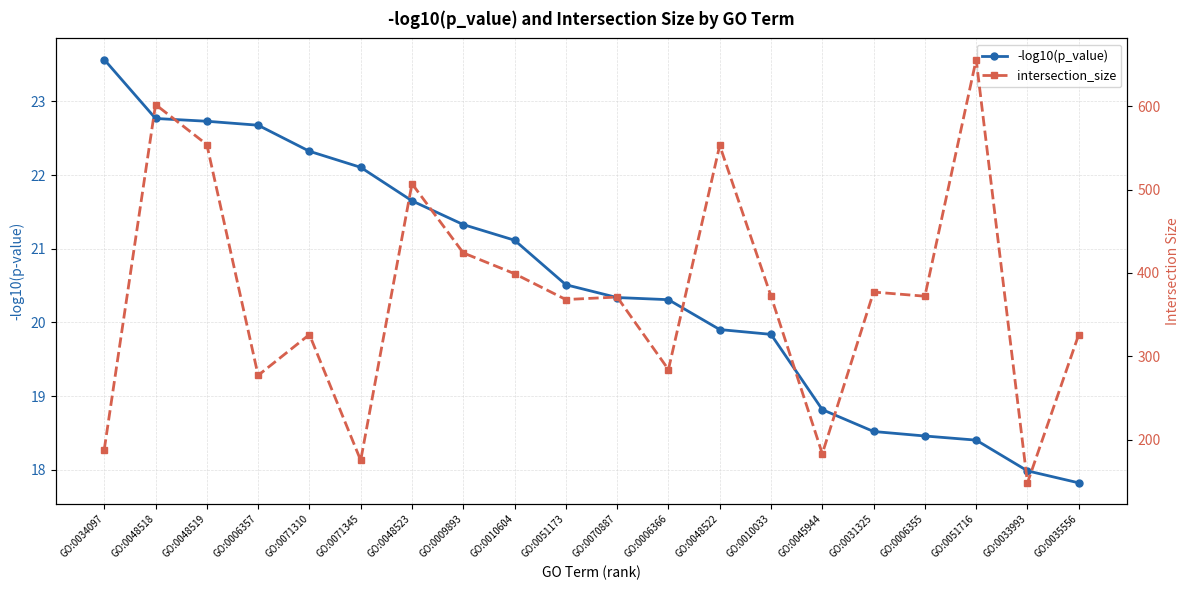

At which label does -log10(p_value) first exceed 20?

GO:0034097